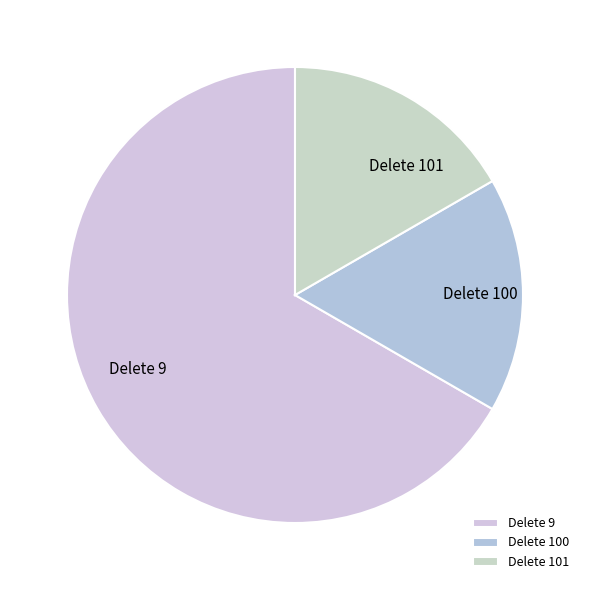

Combined, do Delete 9 and Delete 101 account for over 50%?

Yes